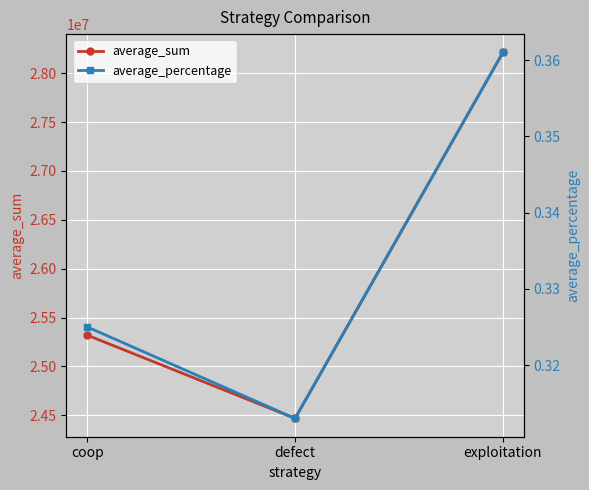

Is the value of average_percentage at defect greater than the value of average_sum at coop?

No